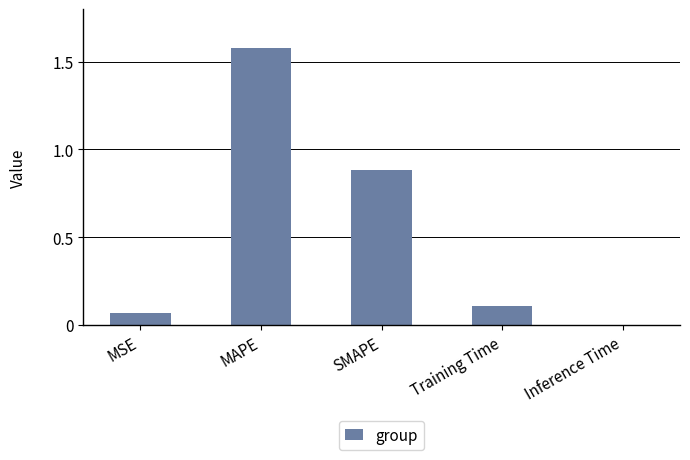

Which has a higher value, MSE or Inference Time?

MSE